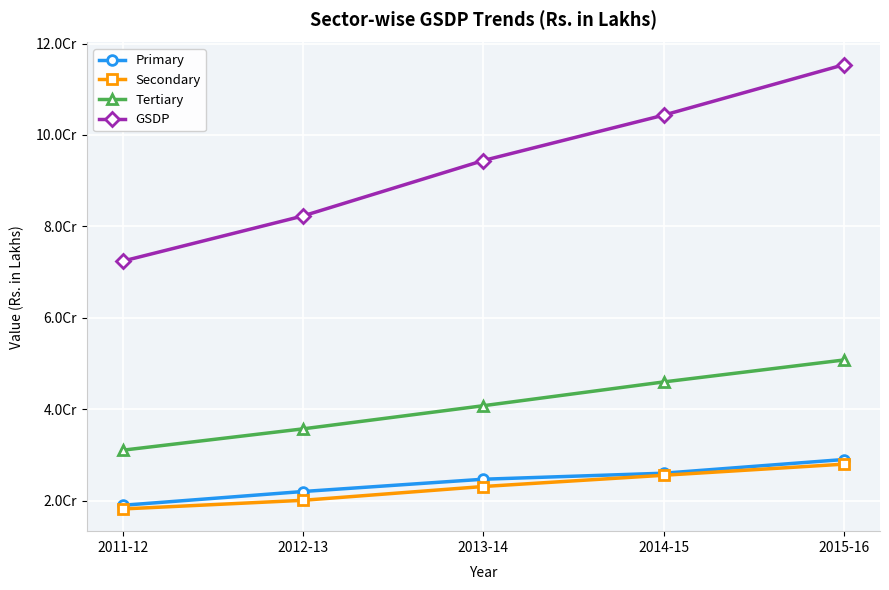

Is this an area chart (filled region under the line)?

No